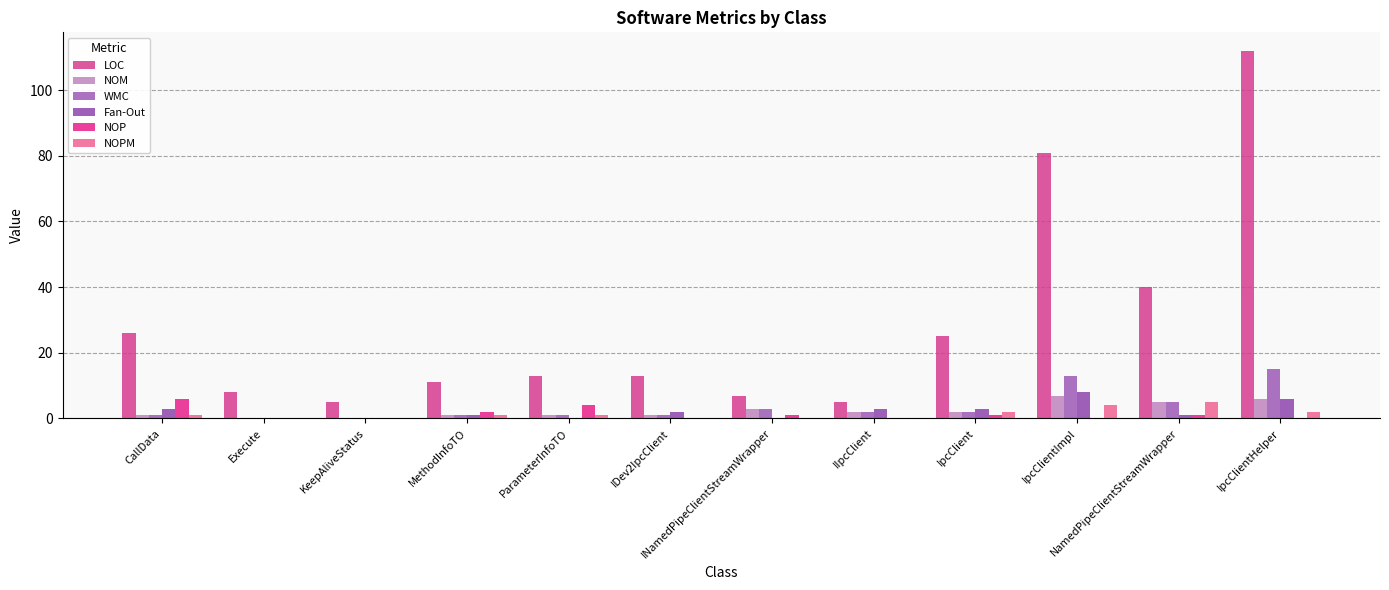

What is the label of the 12th bar from the right?

CallData